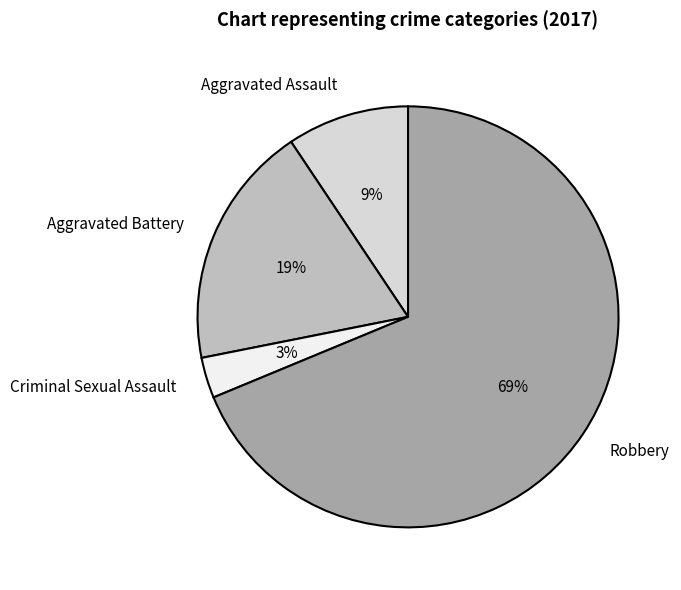

Is the sum of Aggravated Battery and Robbery greater than half?

Yes